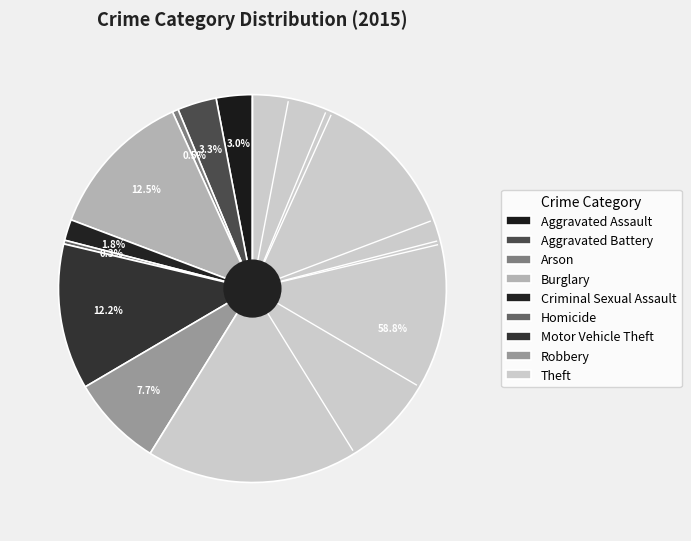

How many segments does this pie chart have?

9